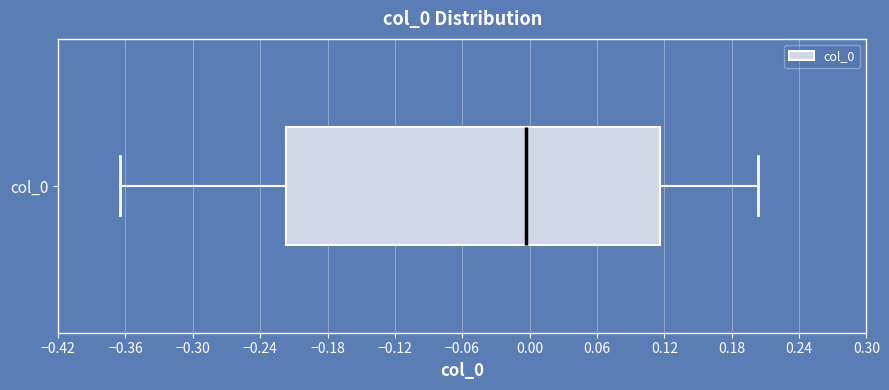

Transcribe this box plot: give where the median line is, the range the box spans, and where the two whiskers end, as read against the x-axis. The values are not printed on the chart, so give them approximately, as read against the axis.

median 0.00, box -0.22 to 0.12, whiskers -0.37 to 0.20